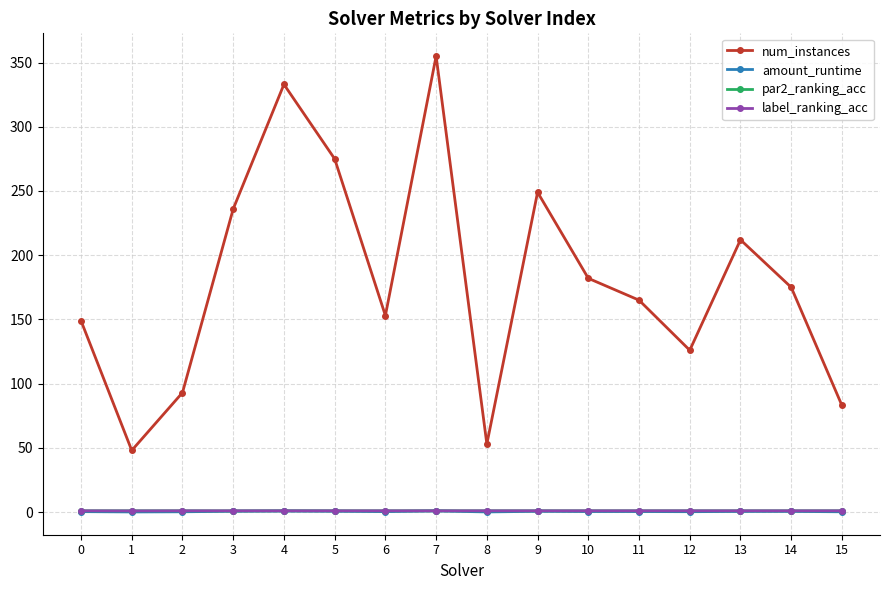

What is the average value of the num_instances series?

180.4